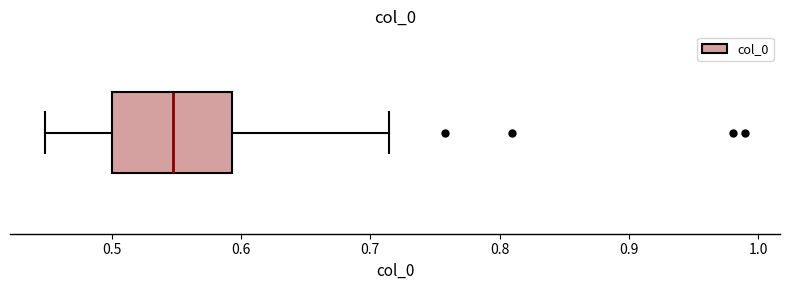

Transcribe this box plot: give where the median line is, the range the box spans, and where the two whiskers end, as read against the x-axis. The values are not printed on the chart, so give them approximately, as read against the axis.

median 0.55, box 0.50 to 0.59, whiskers 0.45 to 0.71